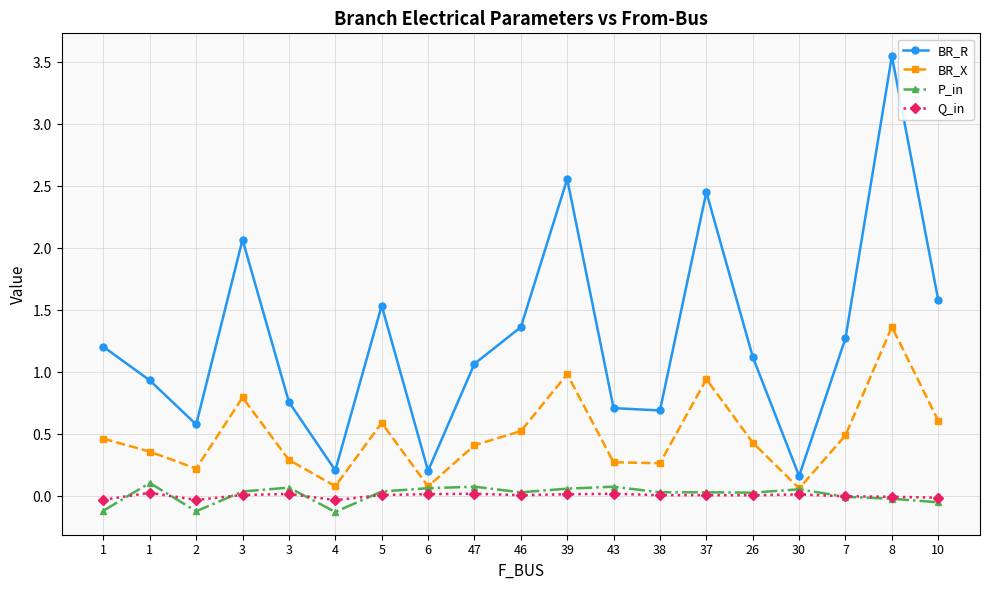

How many distinct data groups are displayed?

4